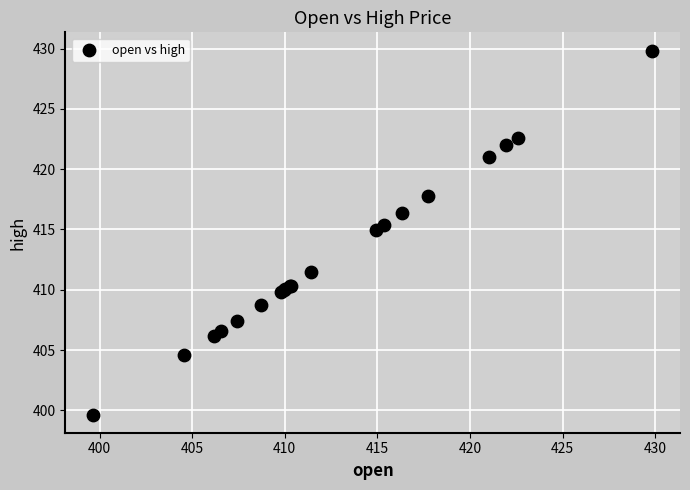

What Y value in the scatter plot is closest to 414?

414.9